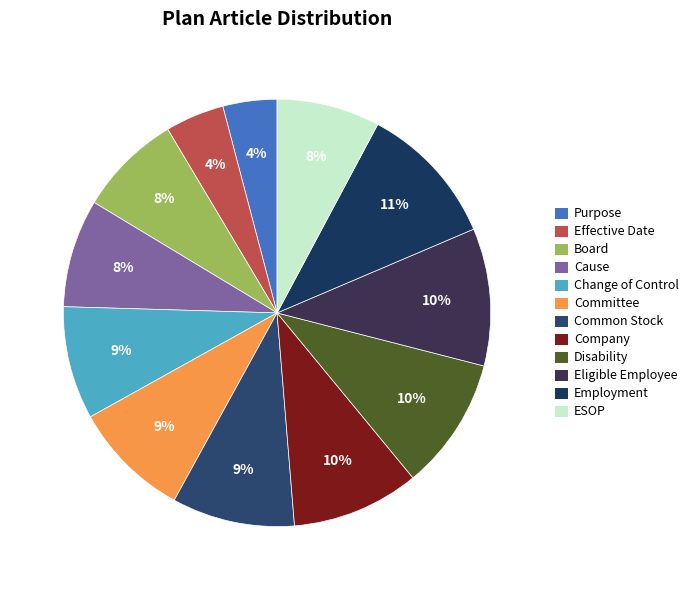

How many segments does this pie chart have?

12